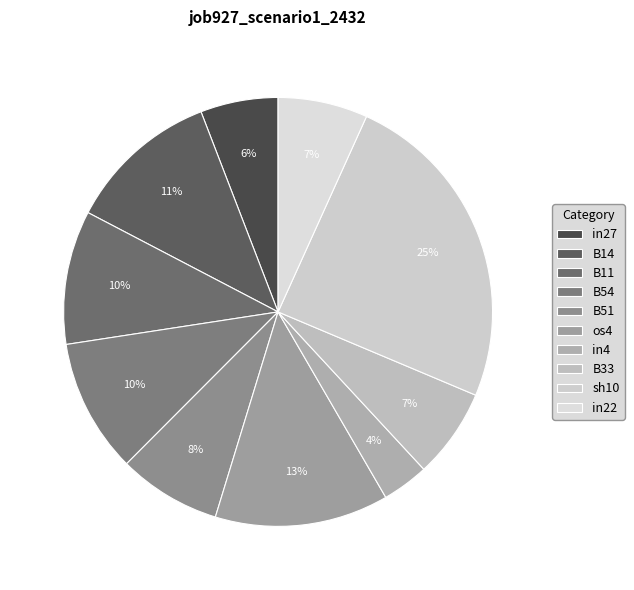

How many segments does this pie chart have?

10